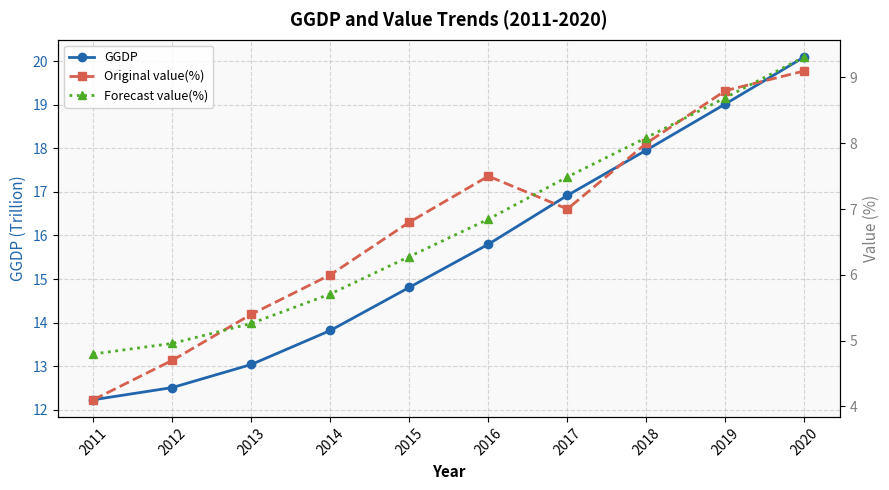

Reading right to left, transcribe all the data shown in this chart.

GGDP: 20.1	19.0	18.0	16.9	15.8	14.8	13.8	13.0	12.5	12.2
Original value(%): 9.1	8.8	8.0	7.0	7.5	6.8	6.0	5.4	4.7	4.1
Forecast value(%): 9.3	8.7	8.1	7.5	6.8	6.3	5.7	5.3	5.0	4.8